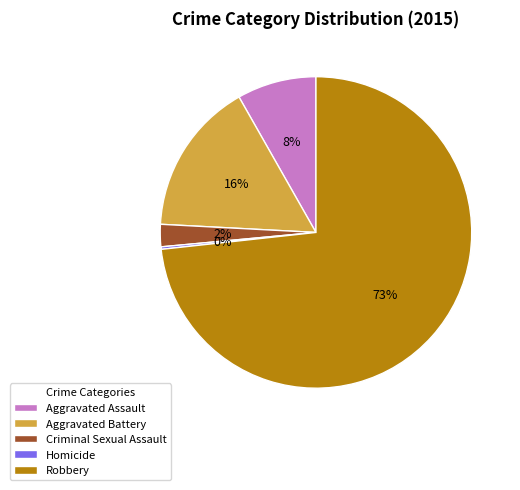

True or false: Robbery accounts for 73% of the total.

True